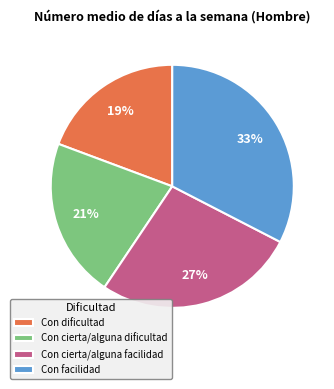

Is the sum of Con facilidad and Con dificultad greater than half?

Yes